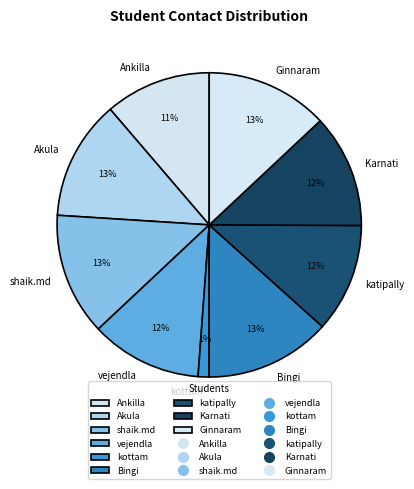

The katipally slice represents 12% of the pie. True or false?

True